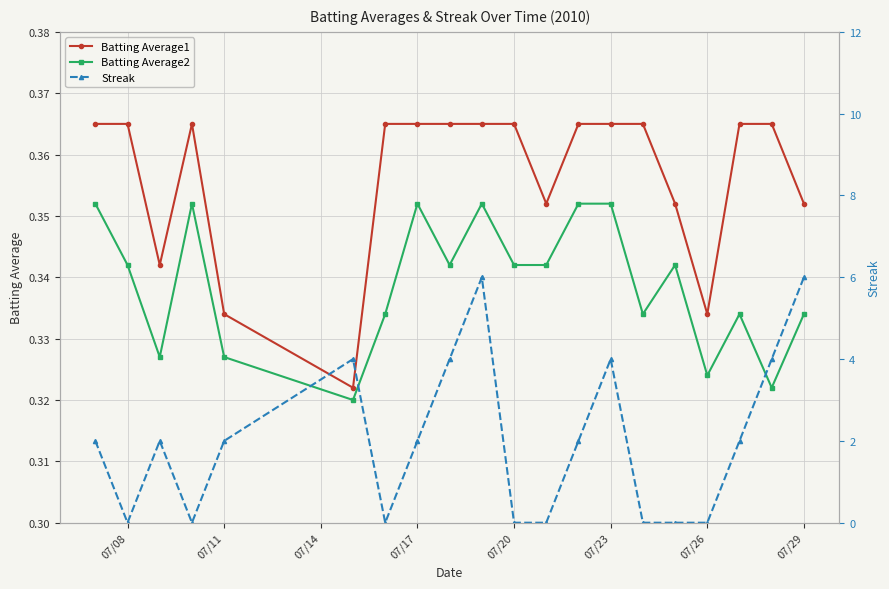

How many times do Streak and Batting Average1 cross each other?

10